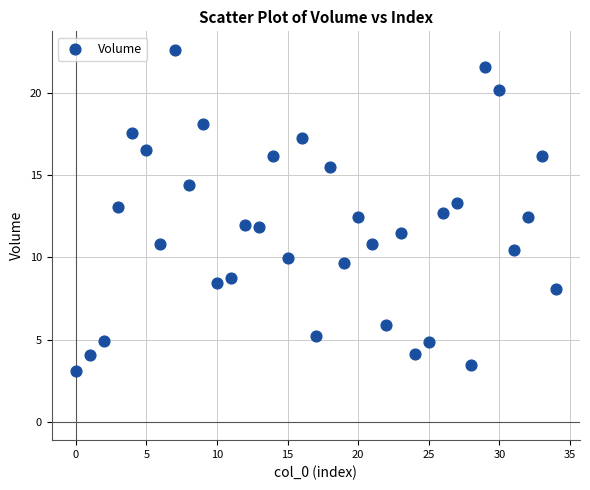

What is the range of Y values (max minus min)?

19.6